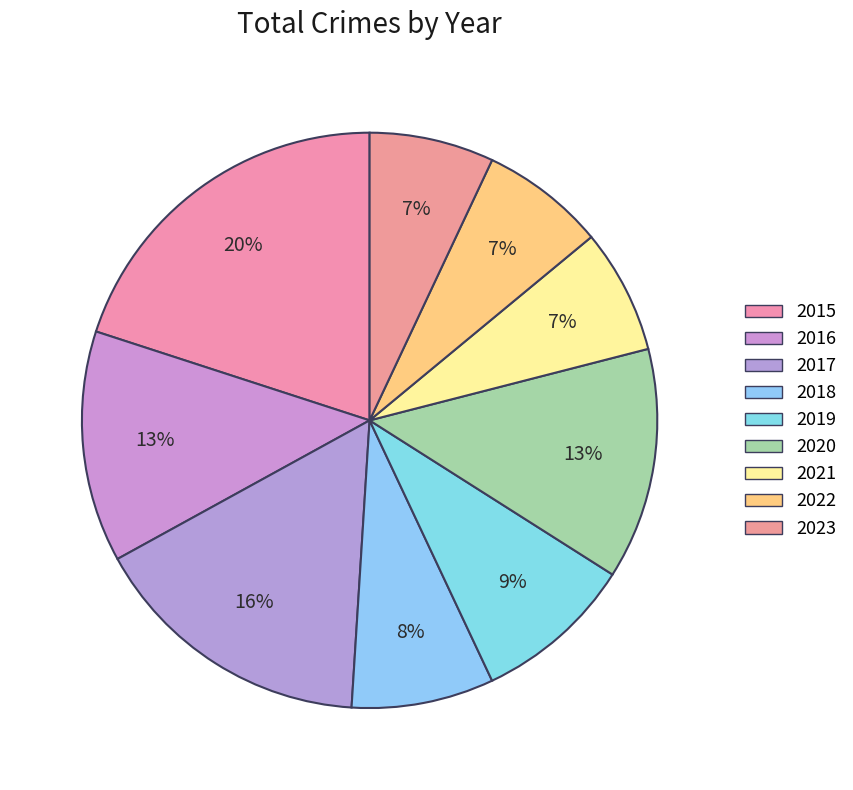

Count the number of slices in the pie.

9